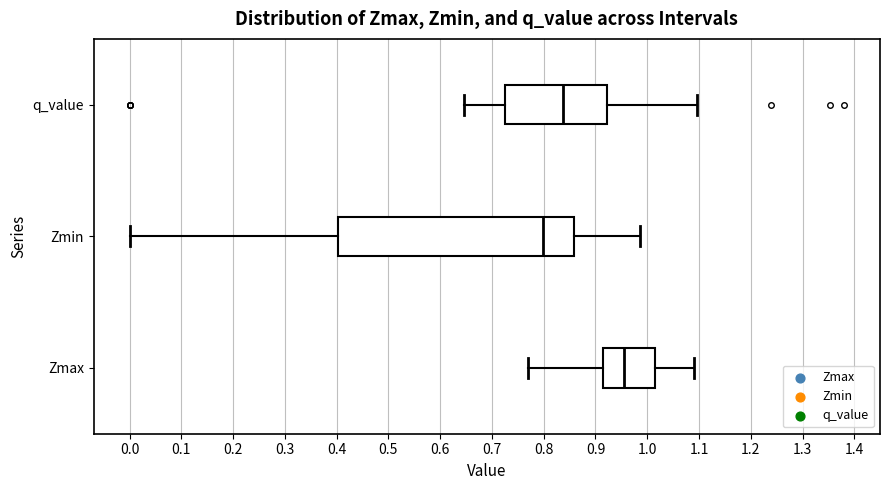

Reading bottom to top, read every box against the x-axis: the position of its median line, the range the box covers, and the ends of its whiskers. The values are not printed on the chart, so give them approximately, as read against the axis.

Zmax: median 0.96, box 0.91 to 1.01, whiskers 0.77 to 1.09
Zmin: median 0.80, box 0.40 to 0.86, whiskers 0.00 to 0.99
q_value: median 0.84, box 0.73 to 0.92, whiskers 0.65 to 1.10